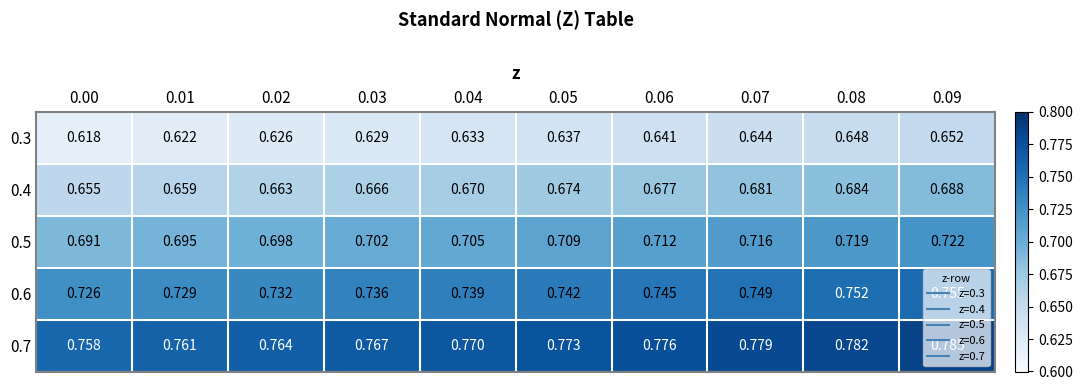

Rank the series at 0.03 from lowest to highest value.

0.3, 0.4, 0.5, 0.6, 0.7